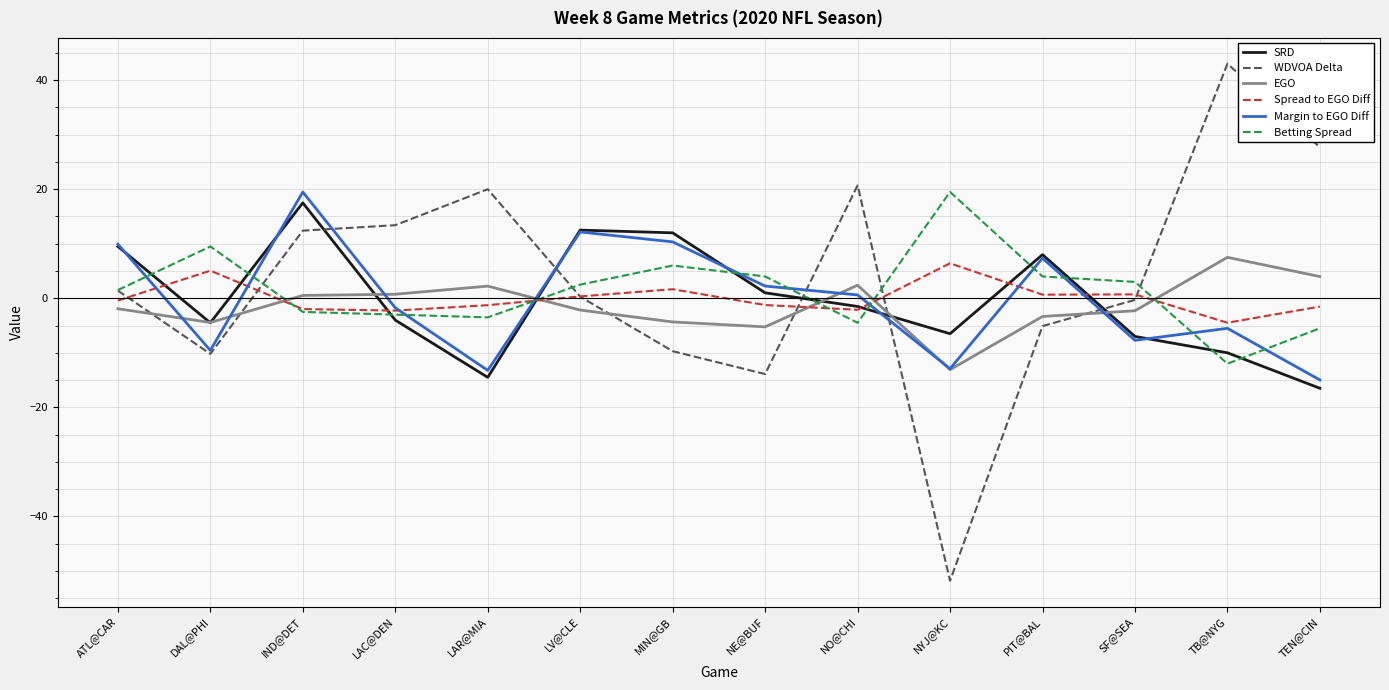

What is the approximate value of Betting Spread at LAR@MIA?

-3.5